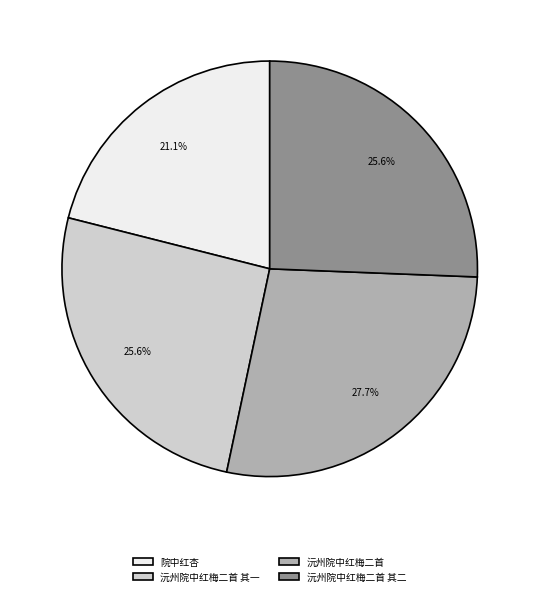

True or false: 沅州院中红梅二首 其一 accounts for 26% of the total.

True